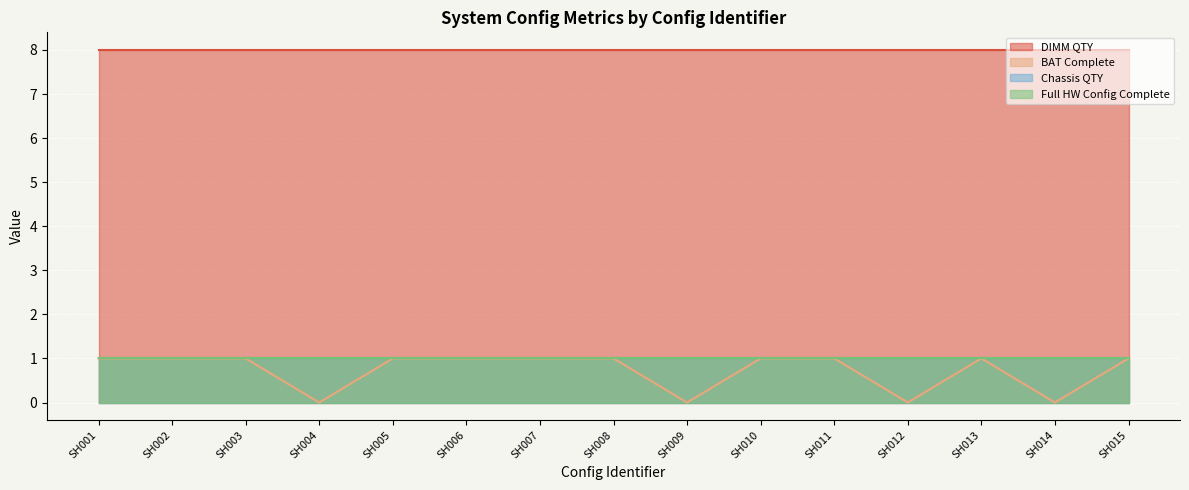

Count the number of categories in the chart.

15